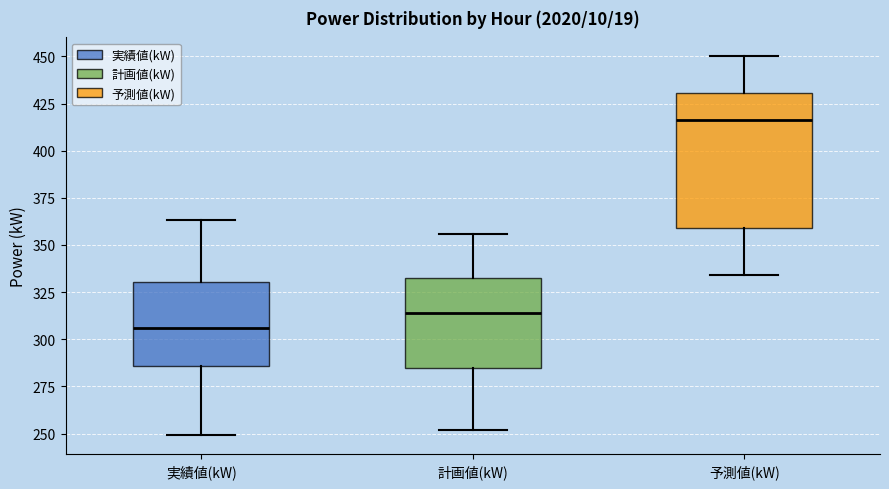

Which box is the tallest, from its lower edge to its upper edge?

予測値(kW)